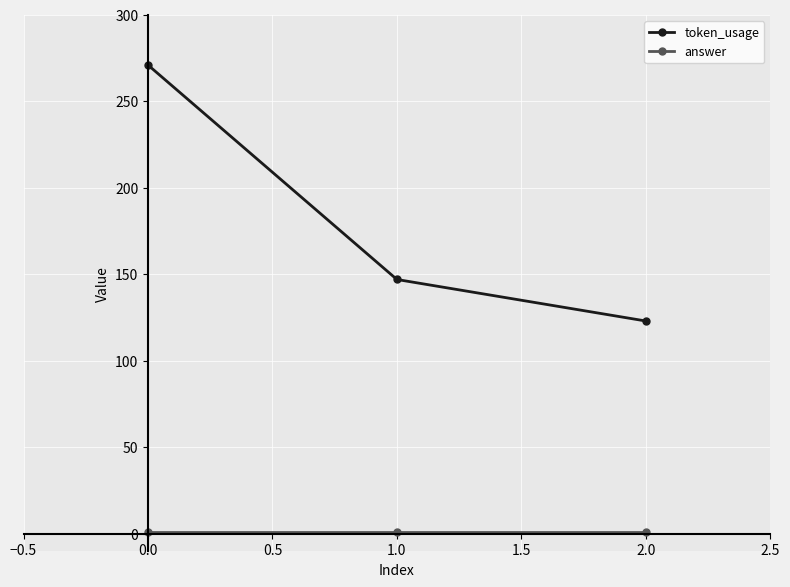

How many data points does each series have?

3